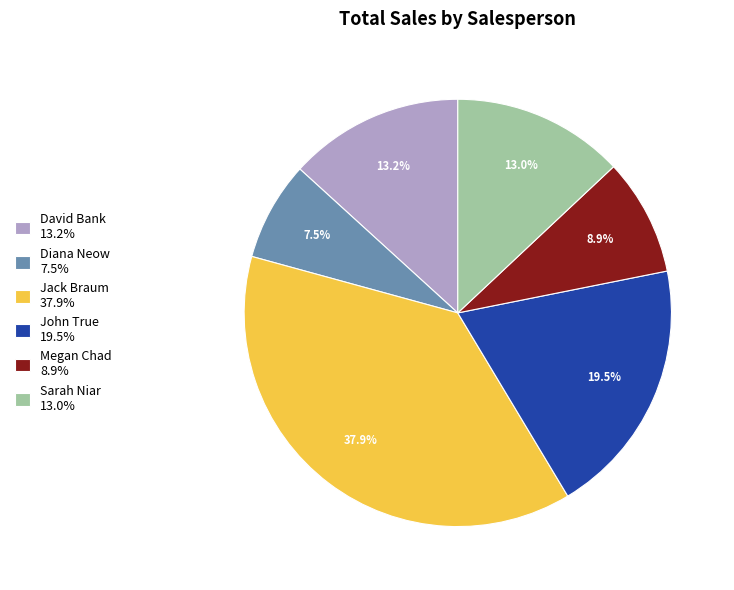

True or false: Megan Chad accounts for 9% of the total.

True